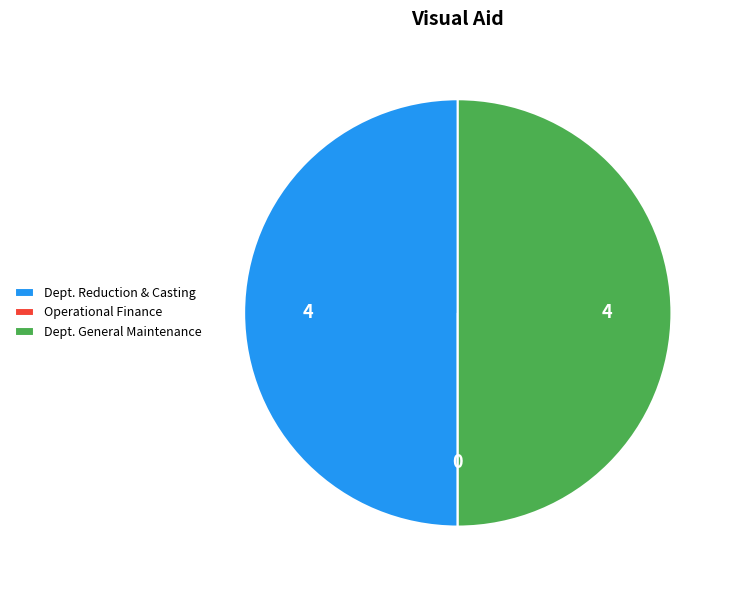

The Dept. General Maintenance slice represents 50% of the pie. True or false?

True